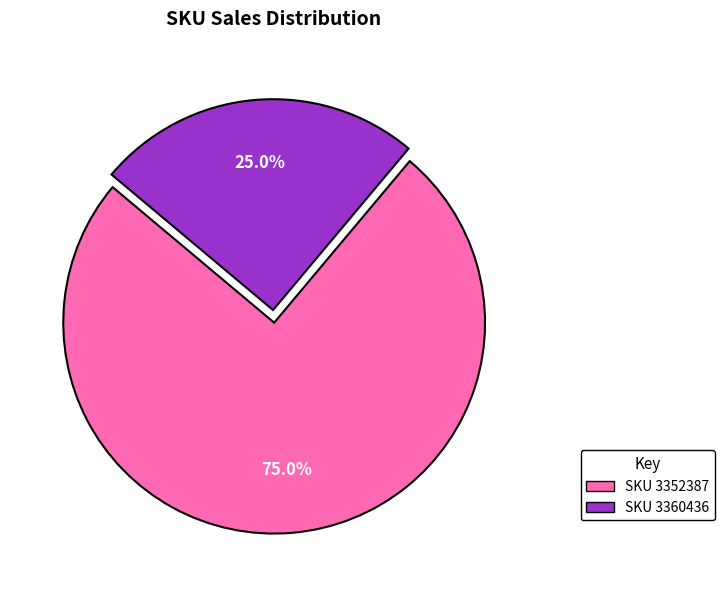

Does any single category account for the majority?

Yes